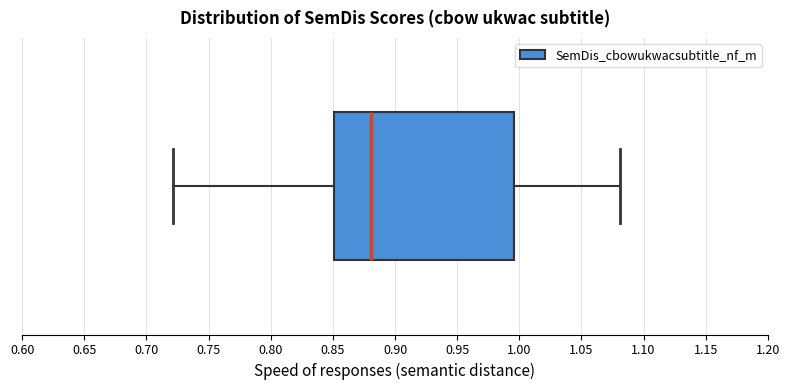

Where does the median line of the box sit on the x-axis? The values are not printed on the chart, so give them approximately, as read against the axis.

0.880